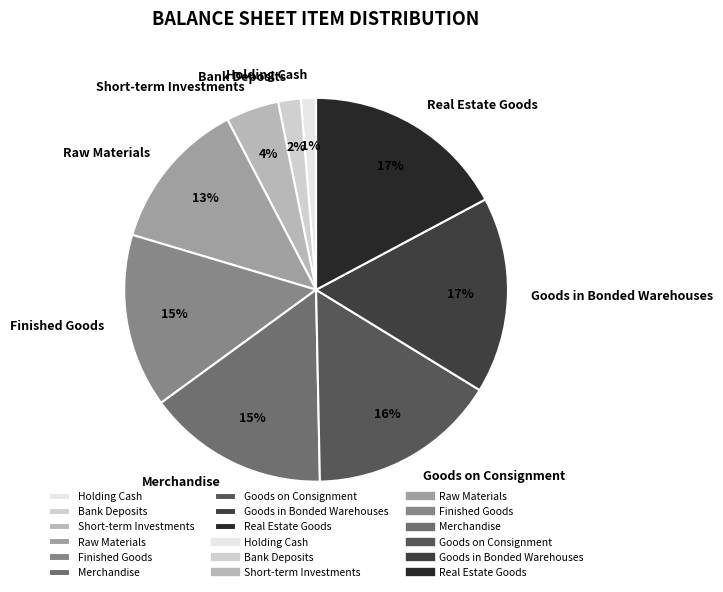

Is the sum of Bank Deposits and Holding Cash greater than half?

No